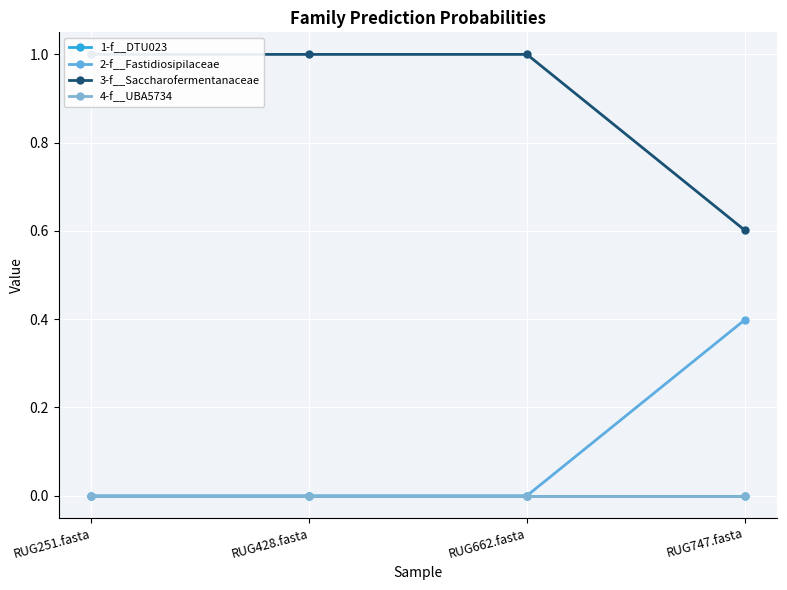

The value of 3-f__Saccharofermentanaceae at RUG662.fasta is 1.7. True or false?

False